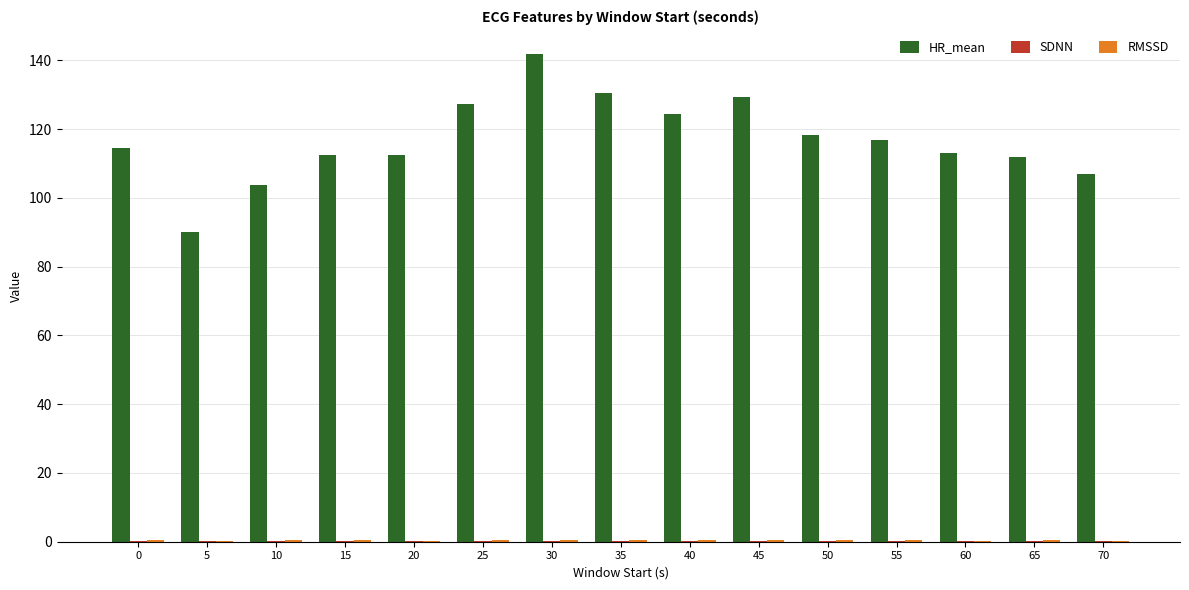

Which label corresponds to the largest value in the chart?

30